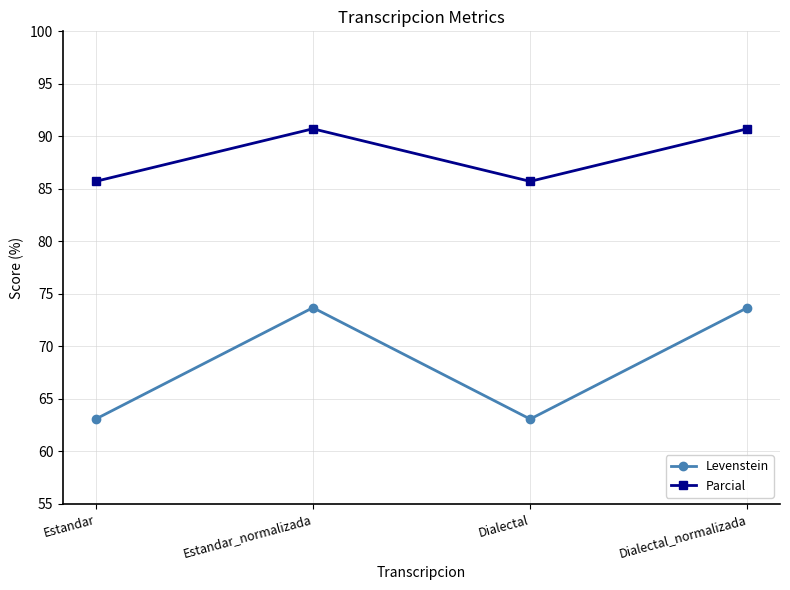

How many values in the Levenstein series exceed 73?

2